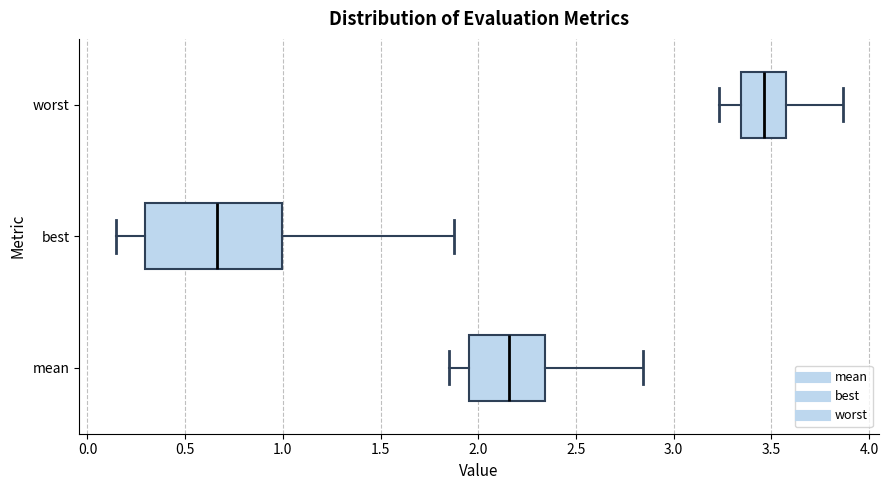

Where is the right edge of the box for best on the x-axis? The values are not printed on the chart, so give them approximately, as read against the axis.

1.00